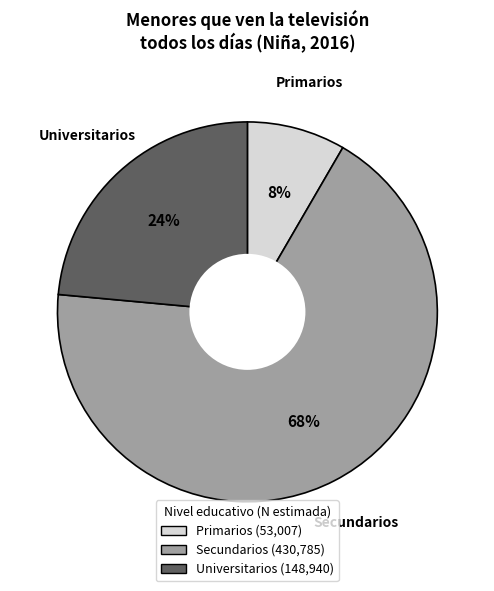

Is there any slice that represents more than half of the pie?

Yes